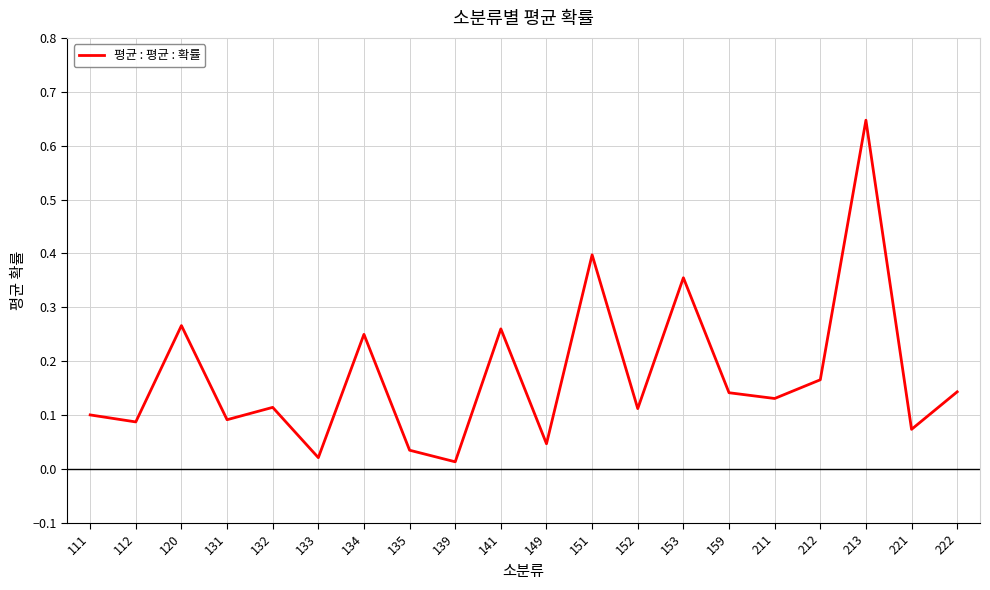

True or false: the data shows 0.2 at 131.

False